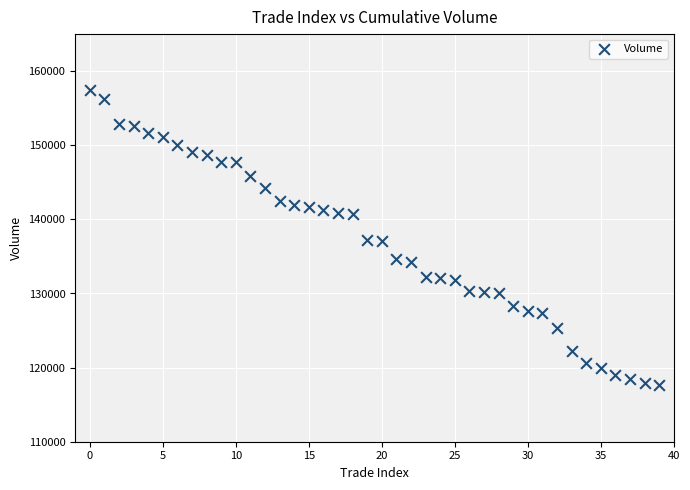

What is the range of Y values (max minus min)?

39800